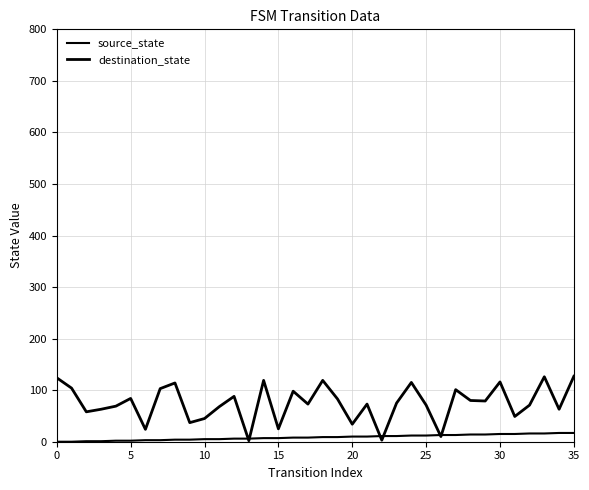

Is this an area chart (filled region under the line)?

No